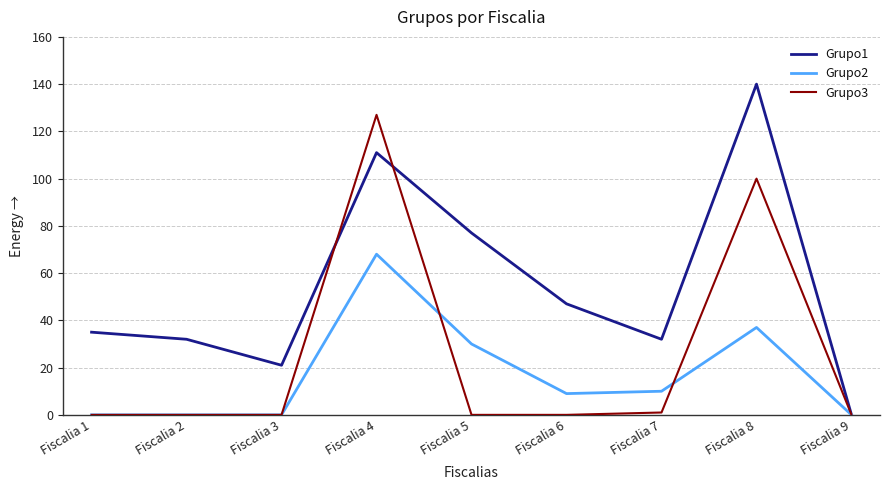

List the series in order of their peak value, highest first.

Grupo1, Grupo3, Grupo2